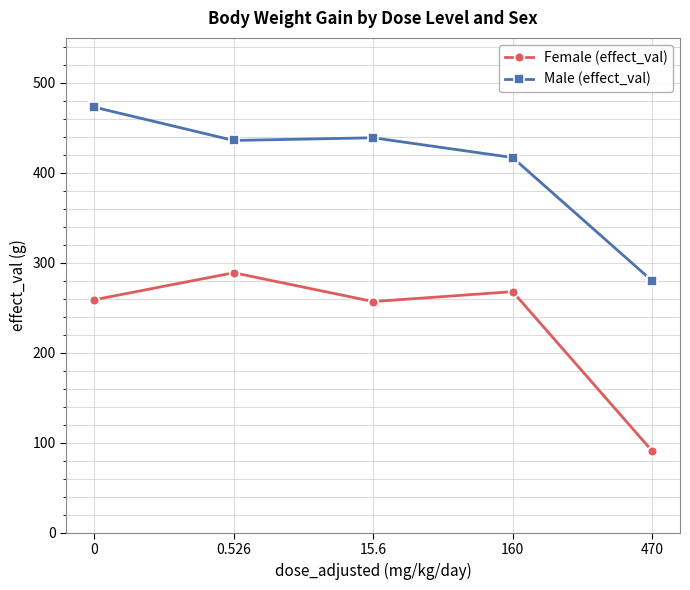

Which series has the largest total across all categories?

Male (effect_val)